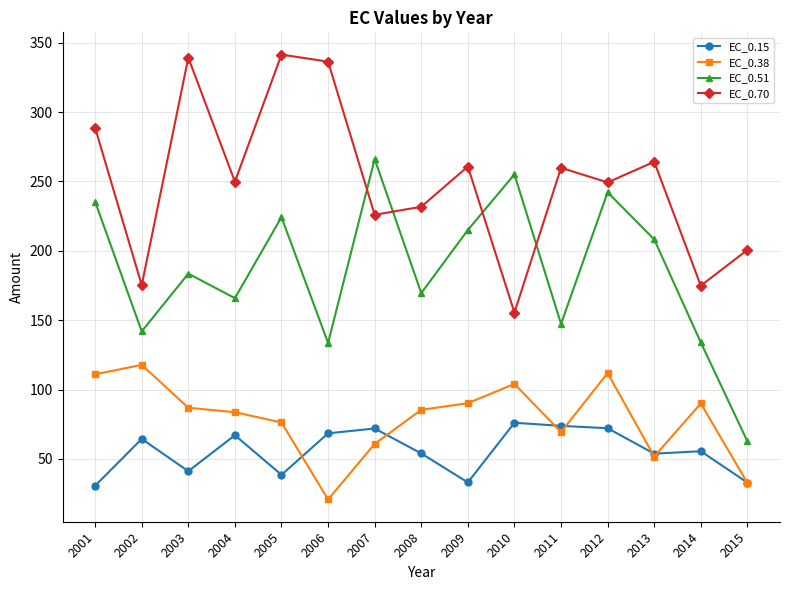

Which series has the largest total across all categories?

EC_0.70